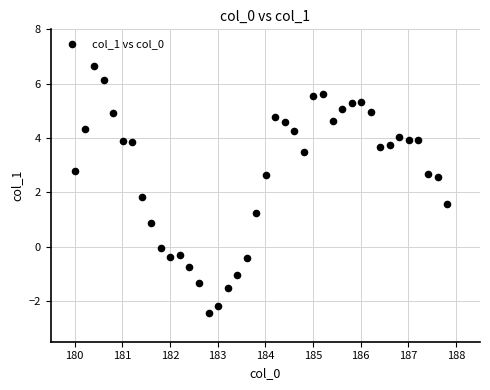

What is the range of Y values (max minus min)?

9.1